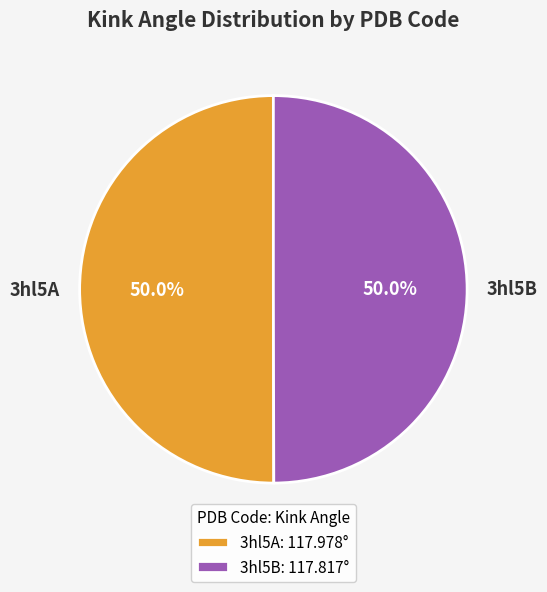

How much of the chart is everything except 3hl5A?

50.0%